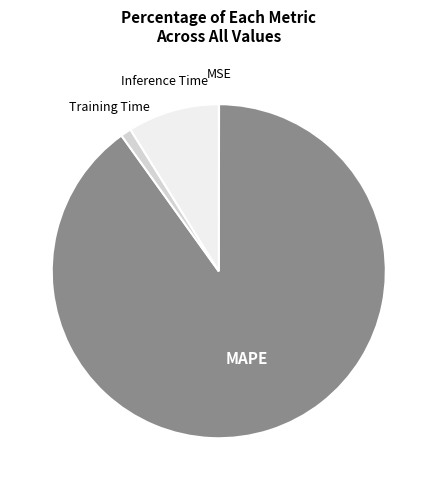

Does any single category account for the majority?

Yes